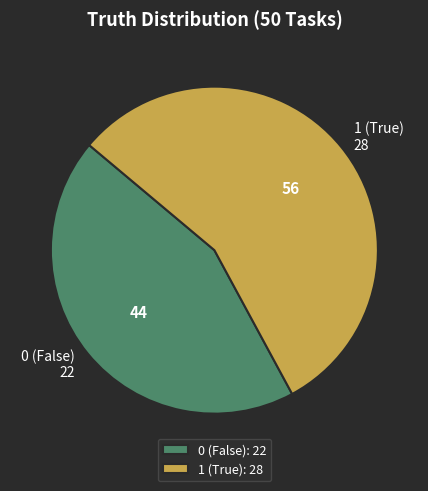

Is the sum of 1 and 0 greater than half?

Yes